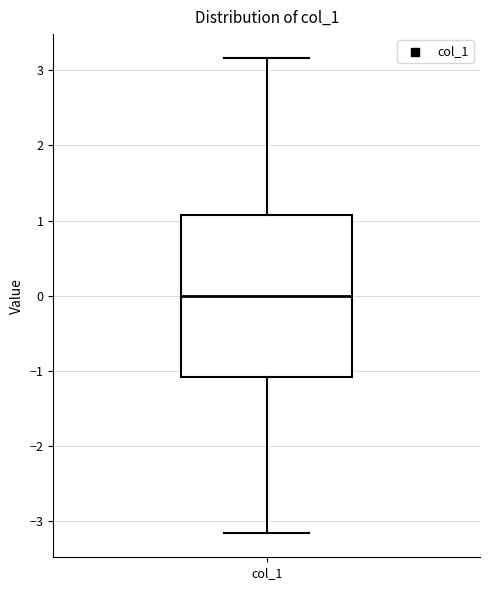

Where is the lower edge of the box for col_1 on the y-axis? The values are not printed on the chart, so give them approximately, as read against the axis.

-1.1